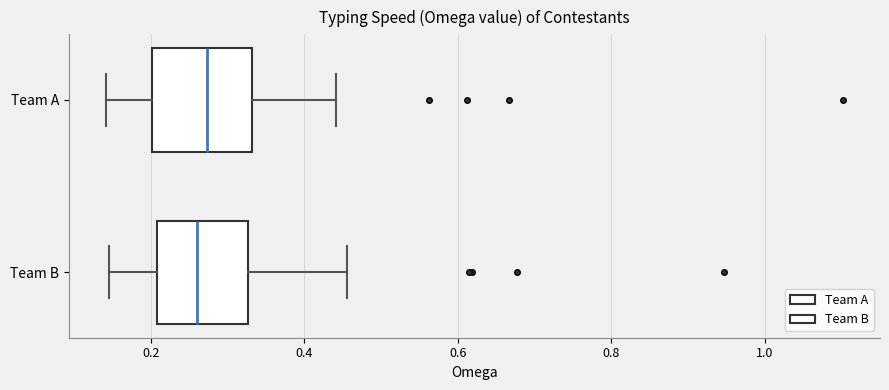

Where does the median line of the box for Team A sit on the x-axis? The values are not printed on the chart, so give them approximately, as read against the axis.

0.28